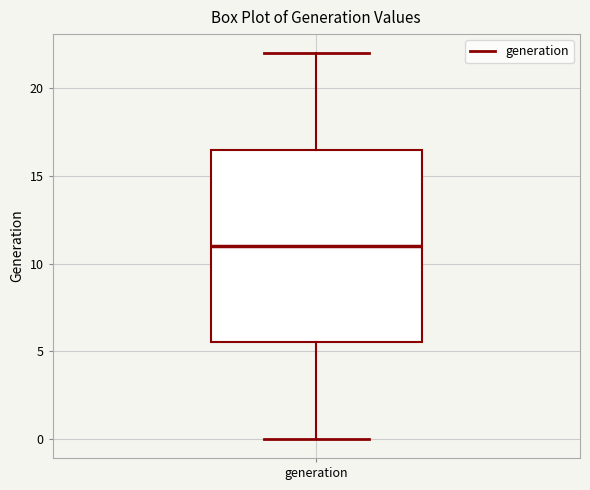

Read this box plot against the y-axis: the position of the median line, the range covered by the box, and the ends of both whiskers. The values are not printed on the chart, so give them approximately, as read against the axis.

median 11.0, box 5.5 to 16.5, whiskers 0.0 to 22.0